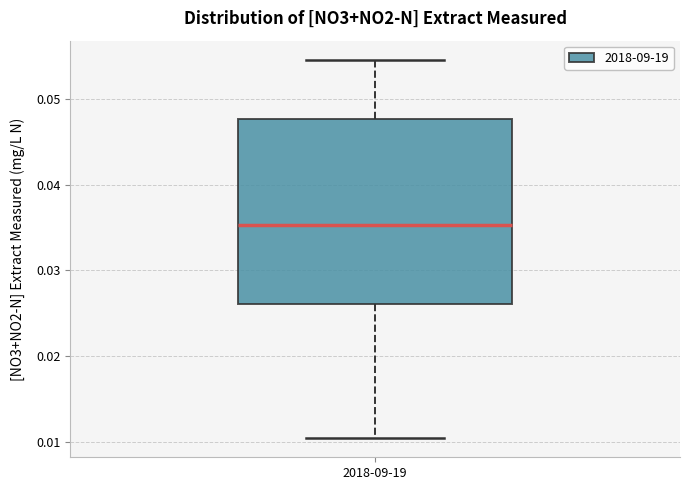

Read this box plot against the y-axis: the position of the median line, the range covered by the box, and the ends of both whiskers. The values are not printed on the chart, so give them approximately, as read against the axis.

median 0.035, box 0.026 to 0.048, whiskers 0.010 to 0.055